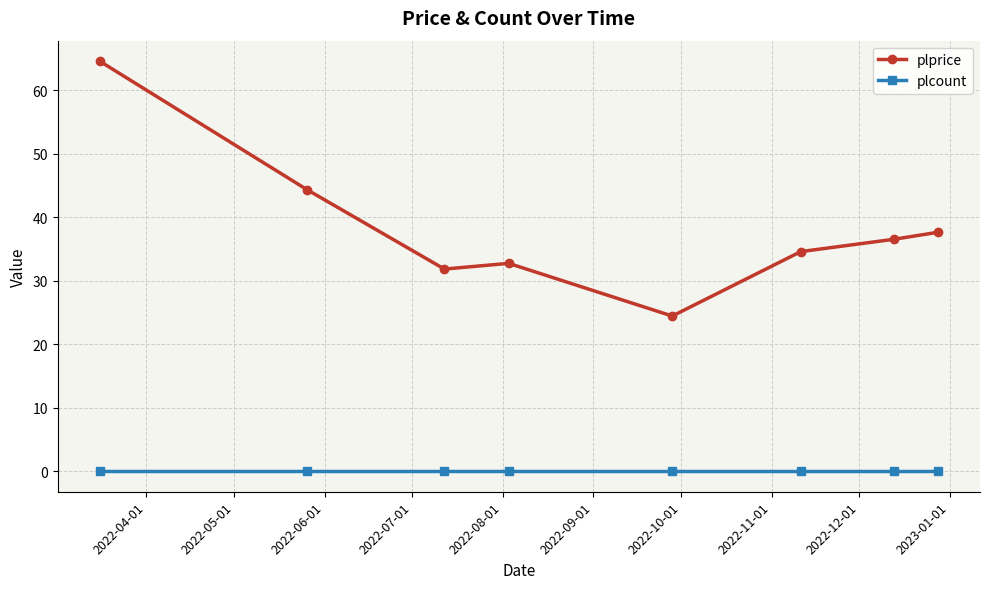

Which series has the largest range (max minus min)?

plprice